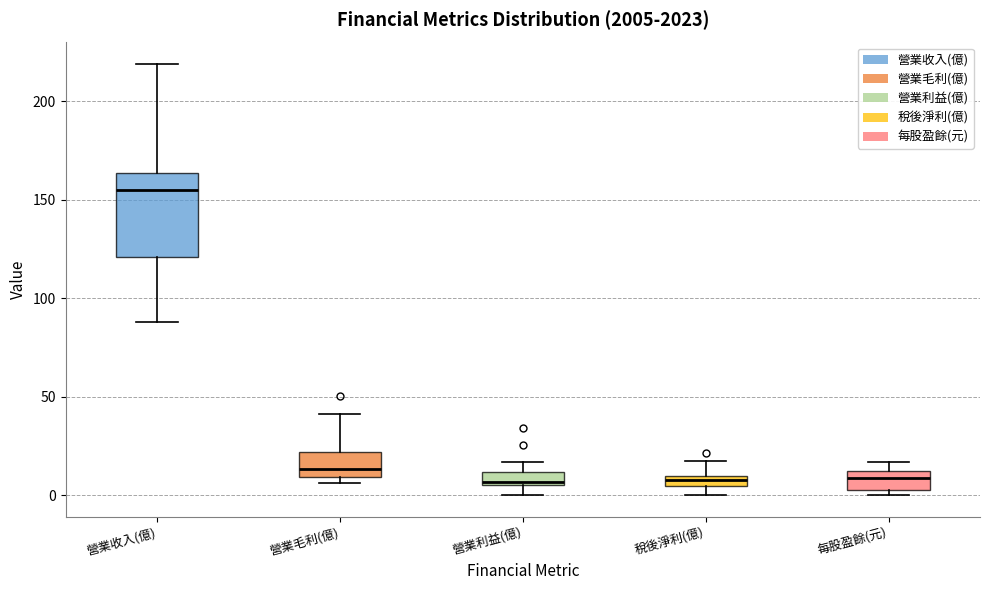

Where is the lower edge of the box for 每股盈餘(元) on the y-axis? The values are not printed on the chart, so give them approximately, as read against the axis.

5